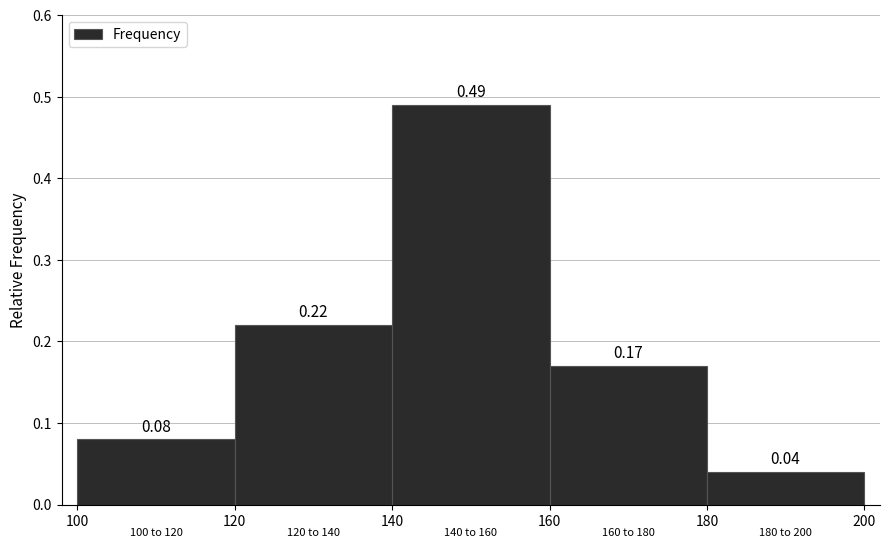

Which range on the x-axis has the tallest bar?

140 to 160